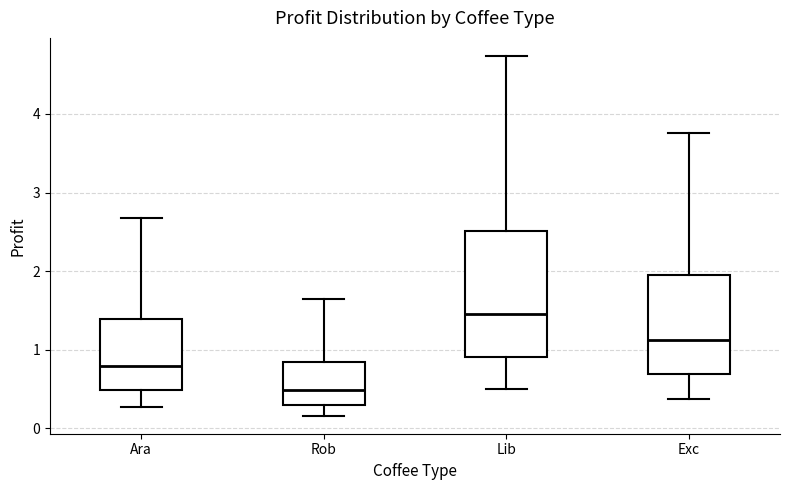

Which box is the tallest, from its lower edge to its upper edge?

Lib